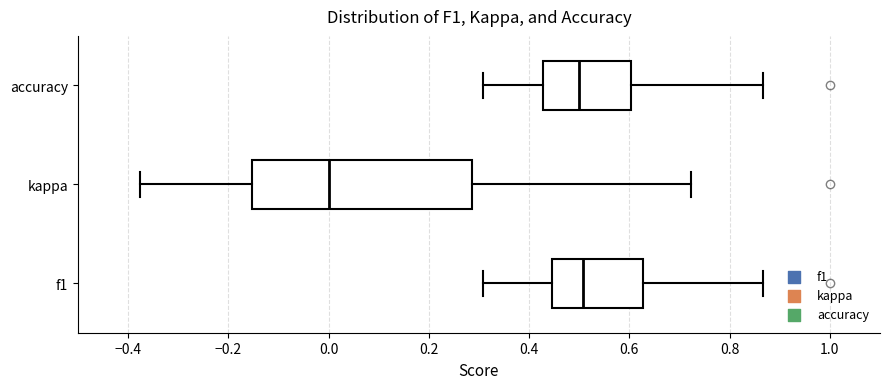

Reading bottom to top, transcribe this box plot: for each box, give where its median line is, the range the box spans, and where its two whiskers end, as read against the x-axis. The values are not printed on the chart, so give them approximately, as read against the axis.

f1: median 0.50, box 0.44 to 0.62, whiskers 0.30 to 0.86
kappa: median 0.00, box -0.16 to 0.28, whiskers -0.38 to 0.72
accuracy: median 0.50, box 0.42 to 0.60, whiskers 0.30 to 0.86